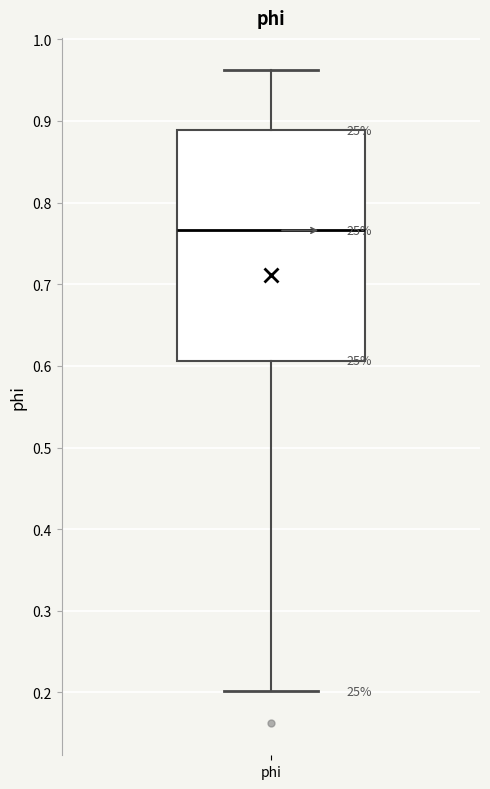

Transcribe this box plot: give where the median line is, the range the box spans, and where the two whiskers end, as read against the y-axis. The values are not printed on the chart, so give them approximately, as read against the axis.

median 0.77, box 0.61 to 0.89, whiskers 0.20 to 0.96